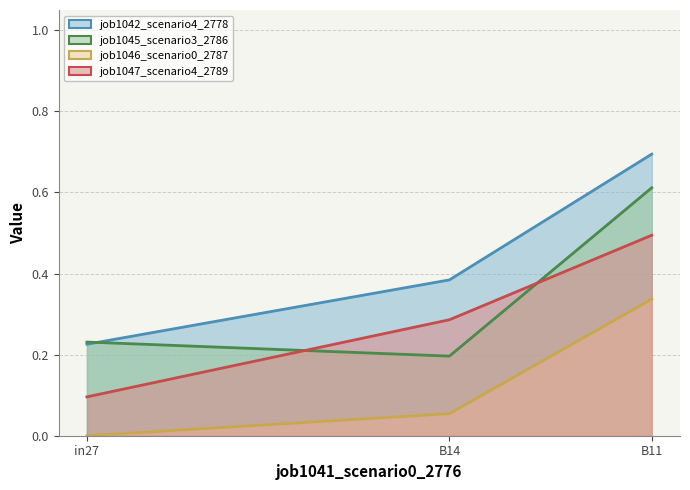

What is the sum of all job1046_scenario0_2787 values?

0.4